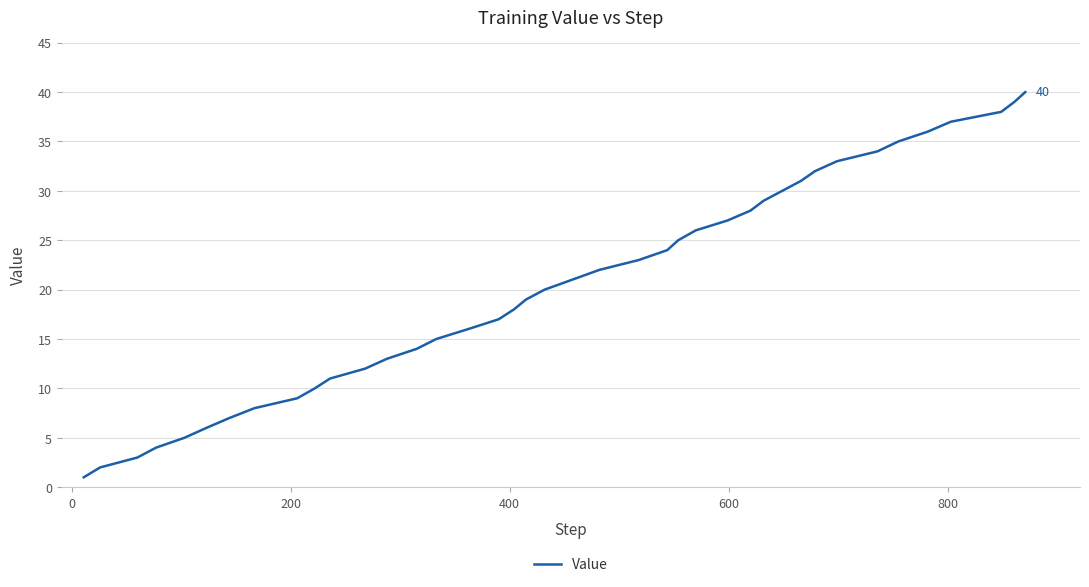

What is the maximum value shown in the chart?

40